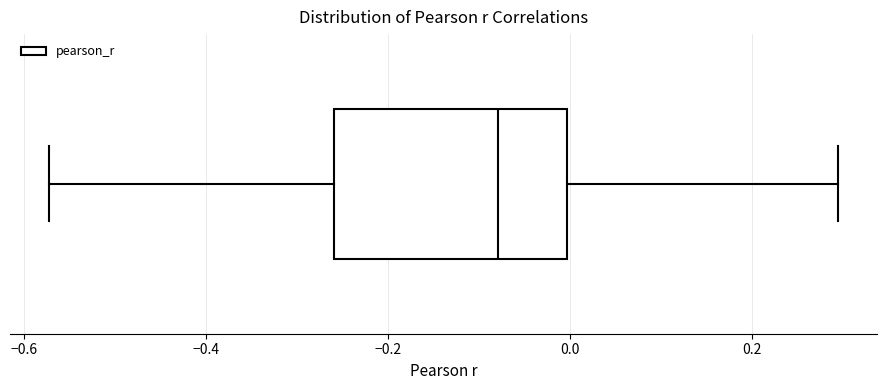

Transcribe this box plot: give where the median line is, the range the box spans, and where the two whiskers end, as read against the x-axis. The values are not printed on the chart, so give them approximately, as read against the axis.

median -0.08, box -0.26 to 0.00, whiskers -0.58 to 0.30